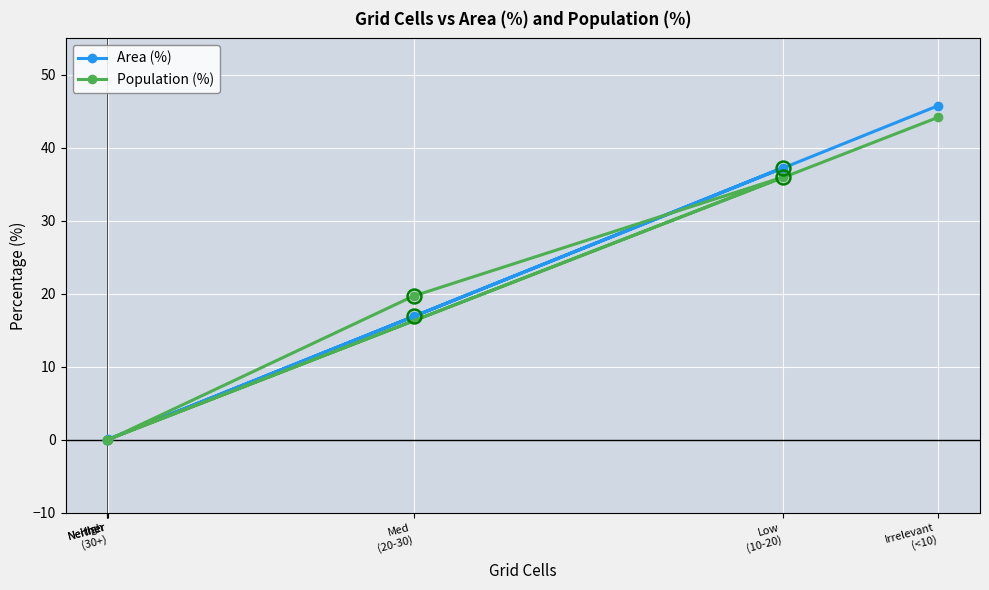

The Population (%) series shows 0.0 at Neither. True or false?

True